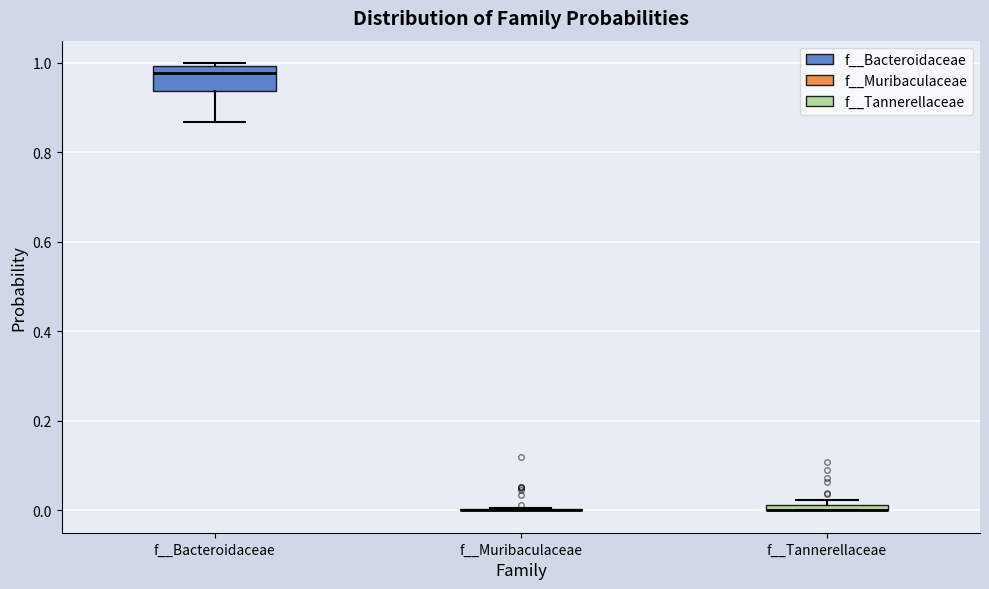

Where is the lower edge of the box for f__Tannerellaceae on the y-axis? The values are not printed on the chart, so give them approximately, as read against the axis.

0.00